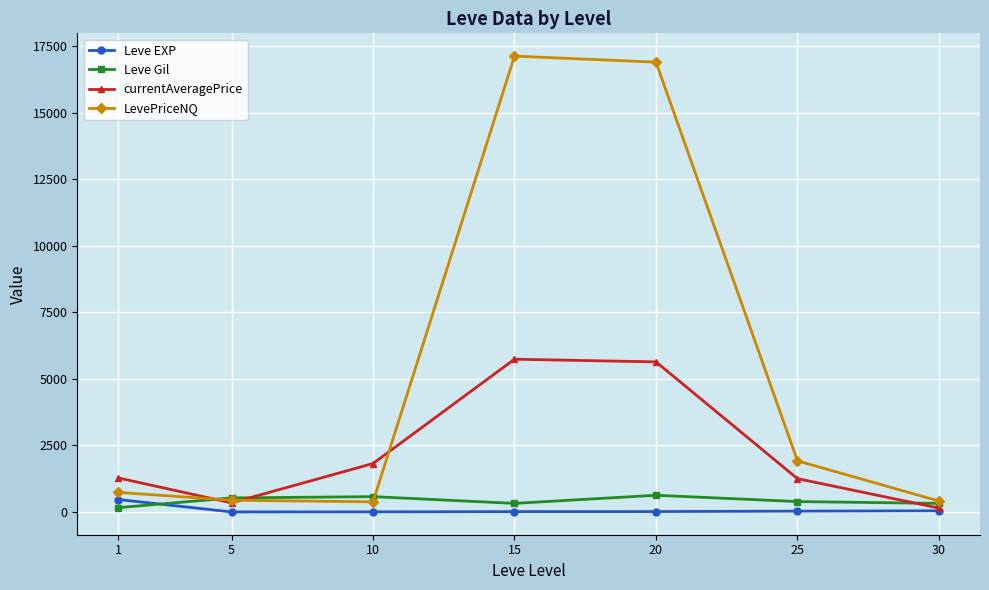

Is it true that currentAveragePrice equals 1278.3 at 1?

True